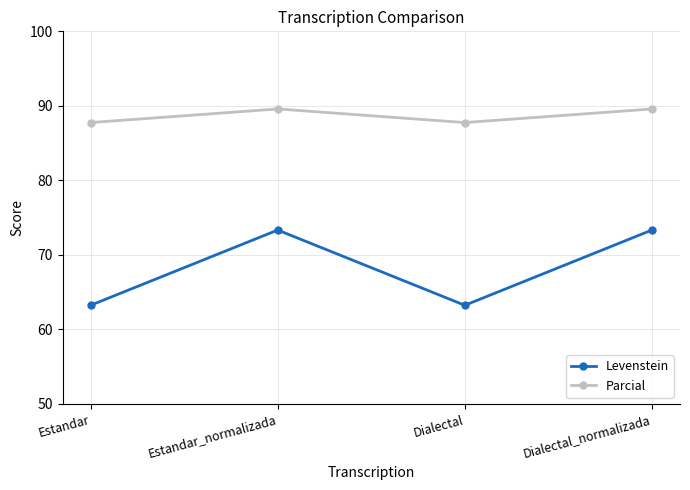

How many Parcial values are between 87 and 89?

2